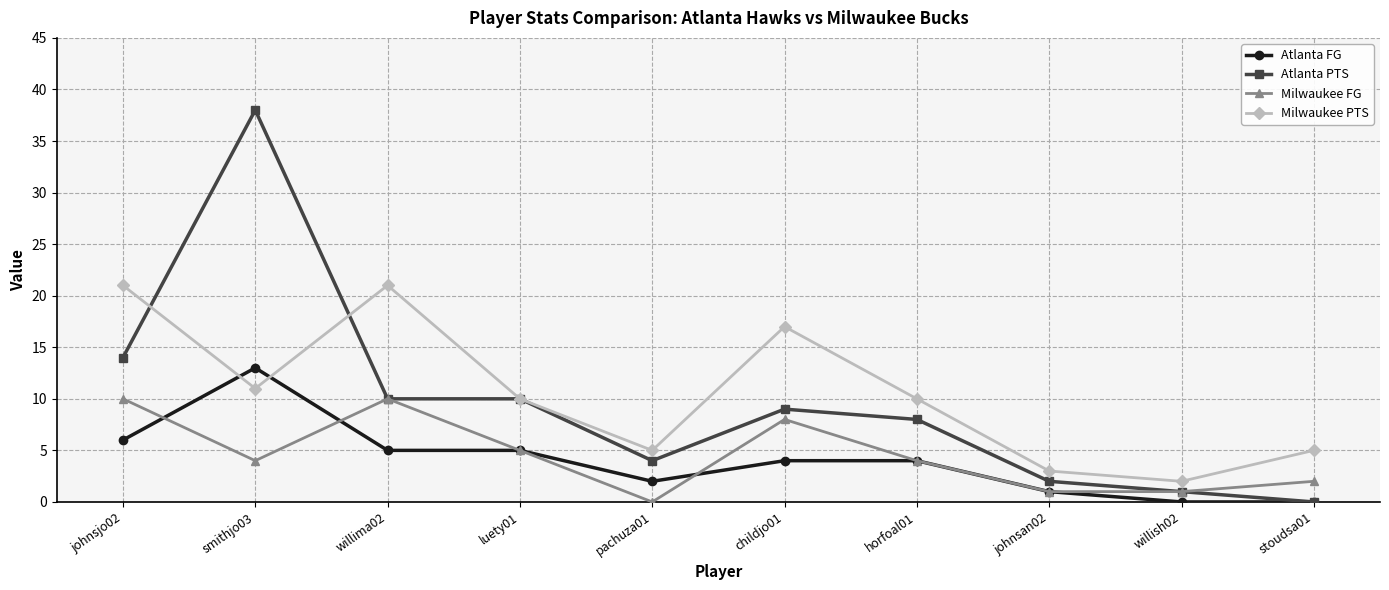

What is the sum of all Atlanta PTS values?

96